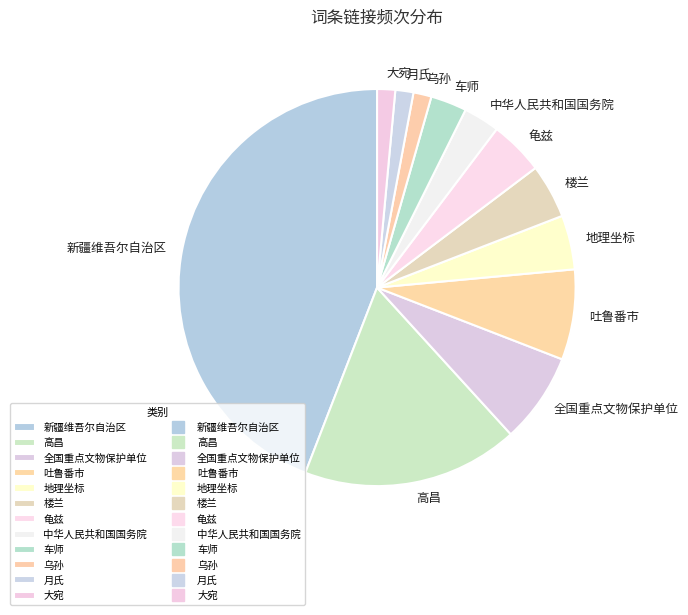

What is the ratio of the value at 月氏 to the value at 中华人民共和国国务院?

0.5